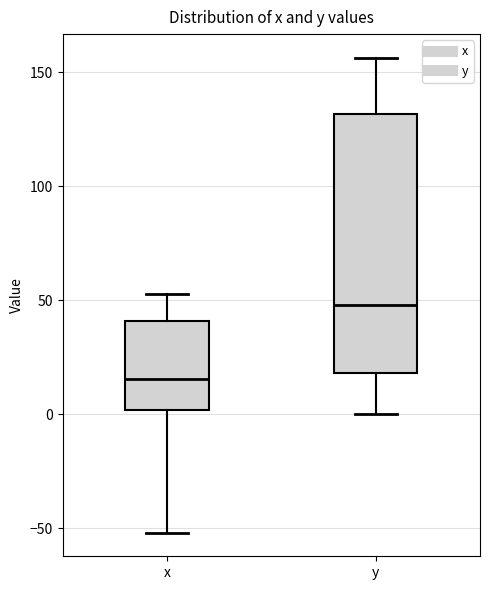

Where does the upper whisker of the box for y end on the y-axis? The values are not printed on the chart, so give them approximately, as read against the axis.

155